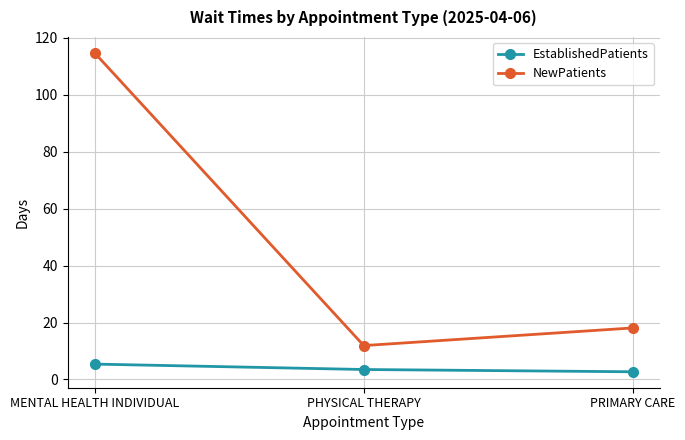

Count the EstablishedPatients values in the range 2 to 5.

2